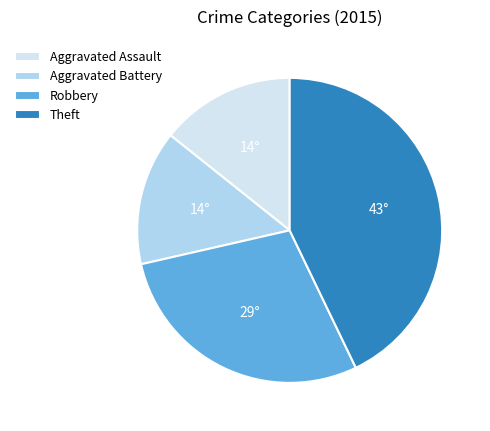

The Aggravated Assault slice represents 1% of the pie. True or false?

False